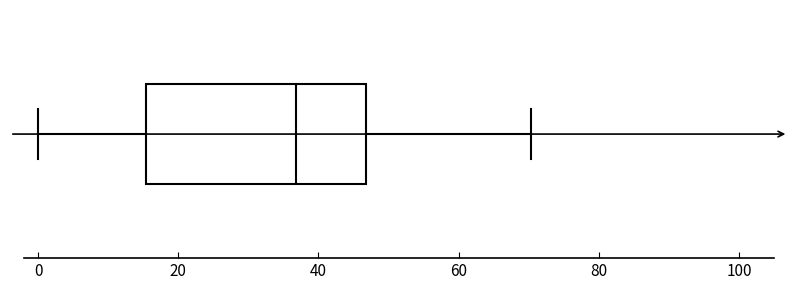

Where is the right edge of the box on the x-axis? The values are not printed on the chart, so give them approximately, as read against the axis.

46